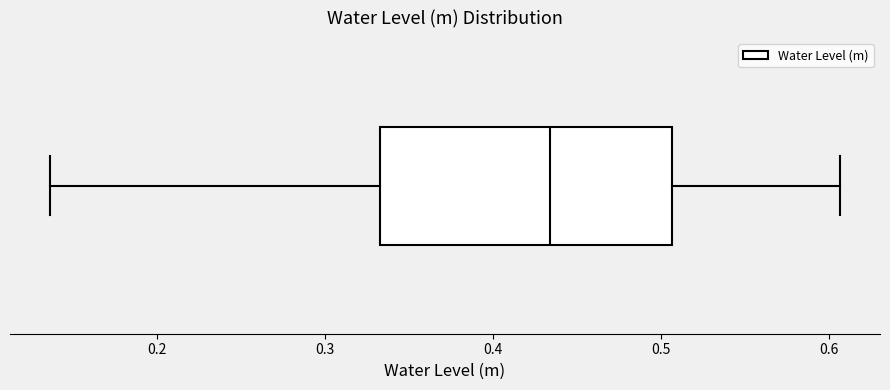

Read this box plot against the x-axis: the position of the median line, the range covered by the box, and the ends of both whiskers. The values are not printed on the chart, so give them approximately, as read against the axis.

median 0.43, box 0.33 to 0.51, whiskers 0.14 to 0.61